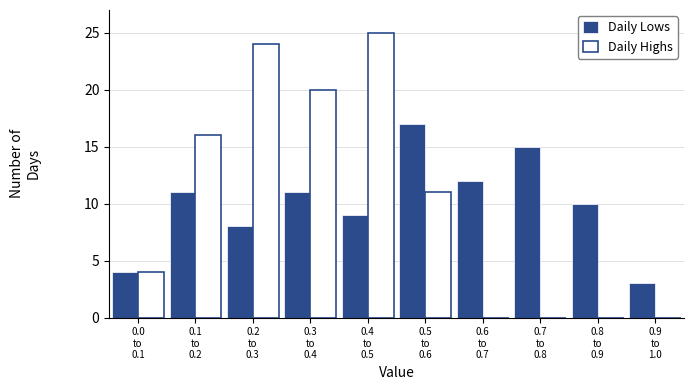

What is the highest value of the Daily Lows series?

17